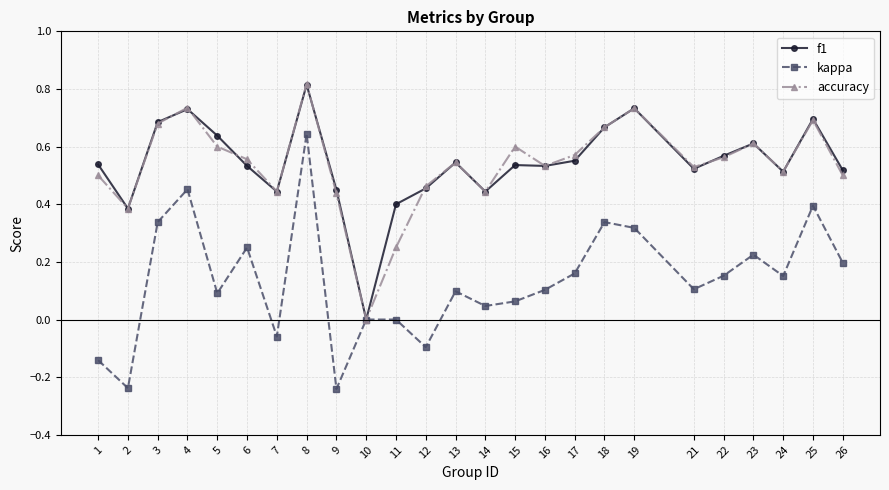

Which series has the largest range (max minus min)?

kappa